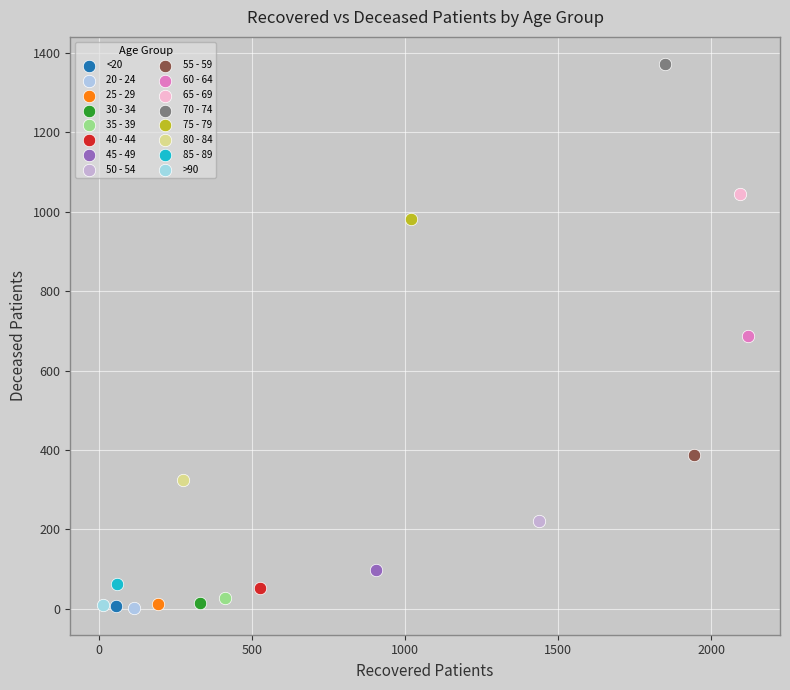

What are all the series names shown in the legend?

<20, 20 - 24, 25 - 29, 30 - 34, 35 - 39, 40 - 44, 45 - 49, 50 - 54, 55 - 59, 60 - 64, 65 - 69, 70 - 74, 75 - 79, 80 - 84, 85 - 89, >90